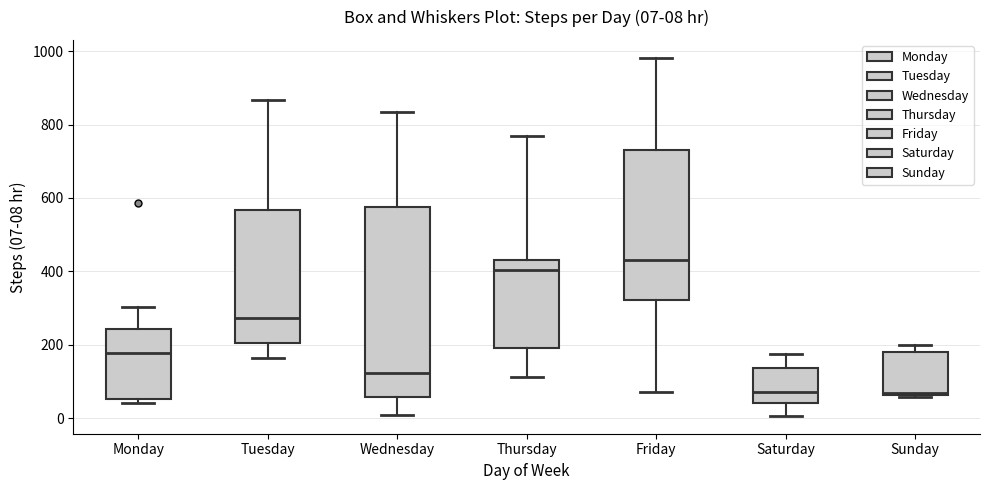

Which box is the tallest, from its lower edge to its upper edge?

Wednesday